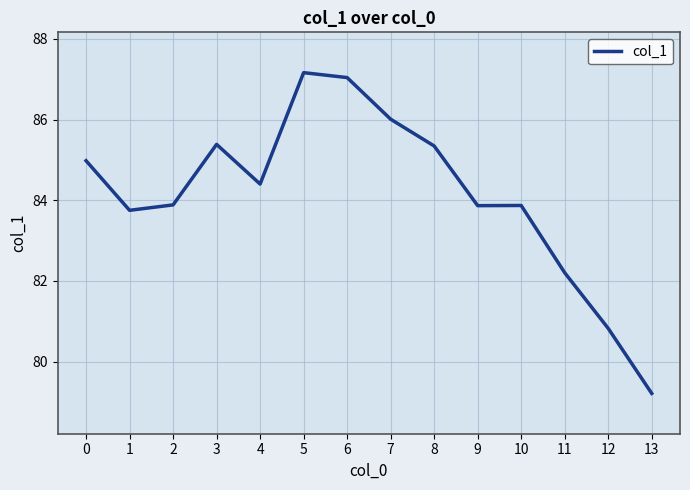

Which has a higher value, 4 or 10?

4